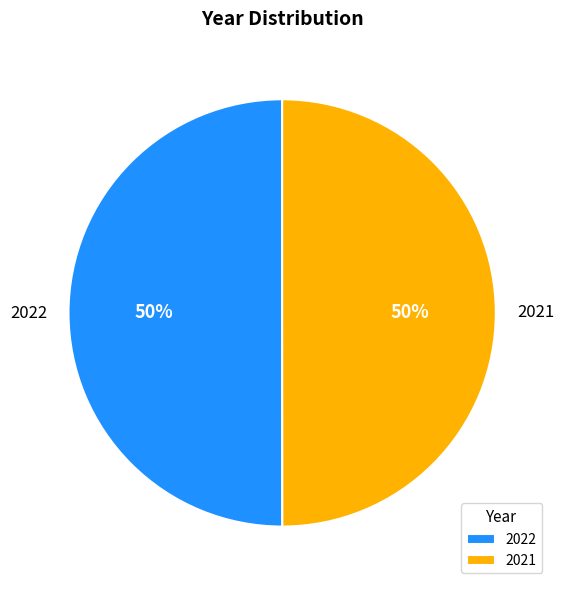

The 2022 slice represents 50% of the pie. True or false?

True